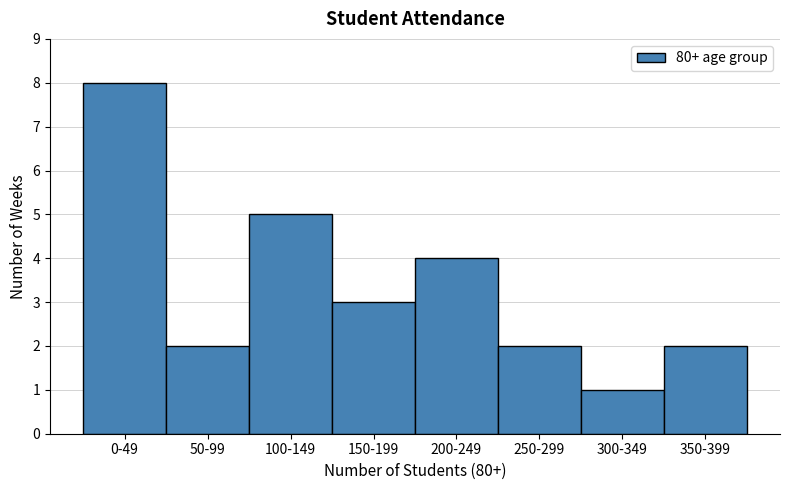

Reading left to right, what are all the values shown in this chart?

8	2	5	3	4	2	1	2